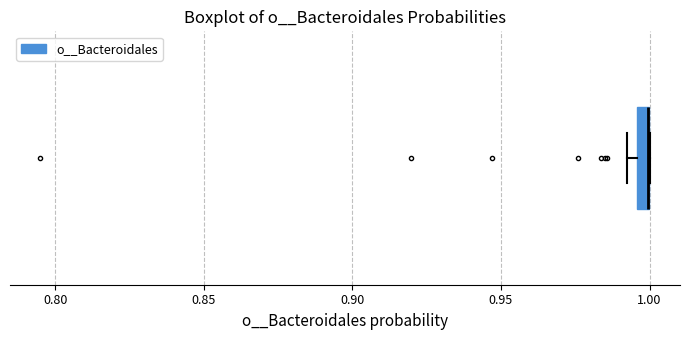

Where is the left edge of the box on the x-axis? The values are not printed on the chart, so give them approximately, as read against the axis.

0.995